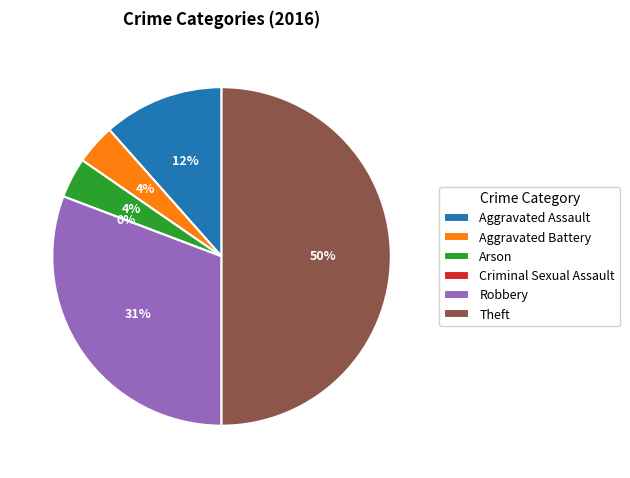

Does any single category account for the majority?

No